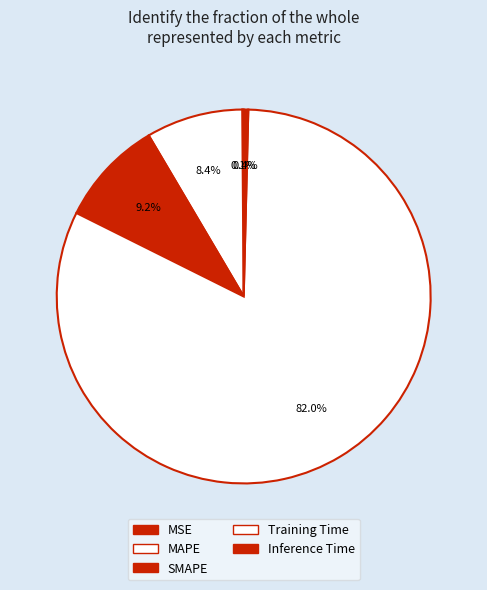

Which category has the smallest portion of the pie?

MSE